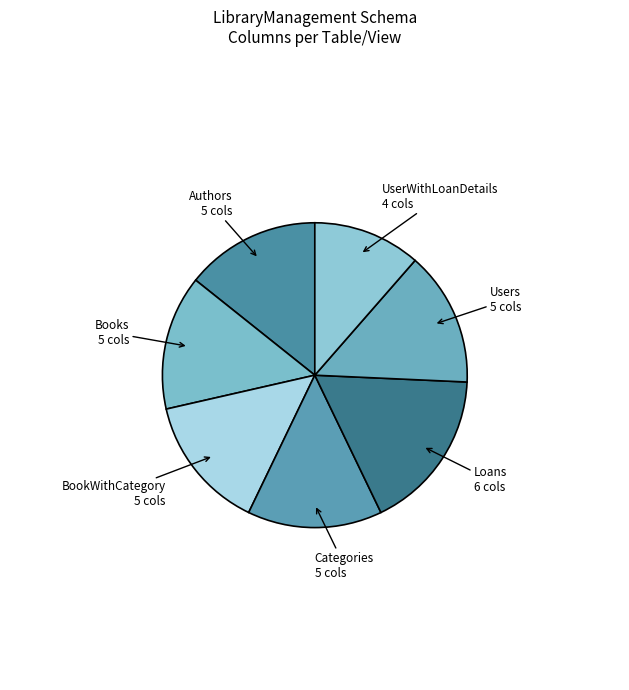

Which category has the smallest portion of the pie?

UserWithLoanDetails